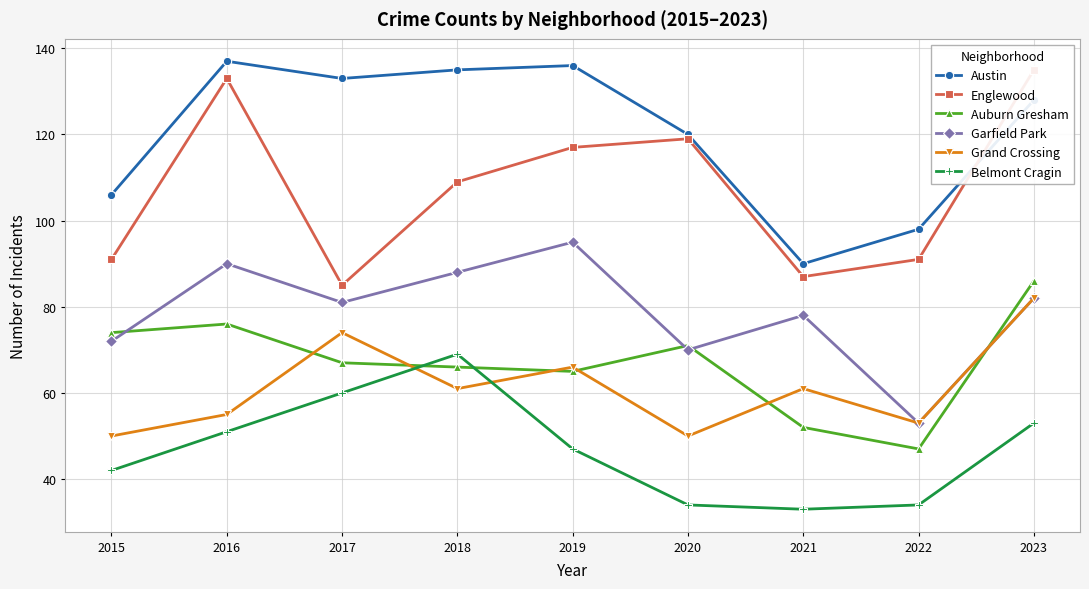

What is the total value across all series at 2020?

464